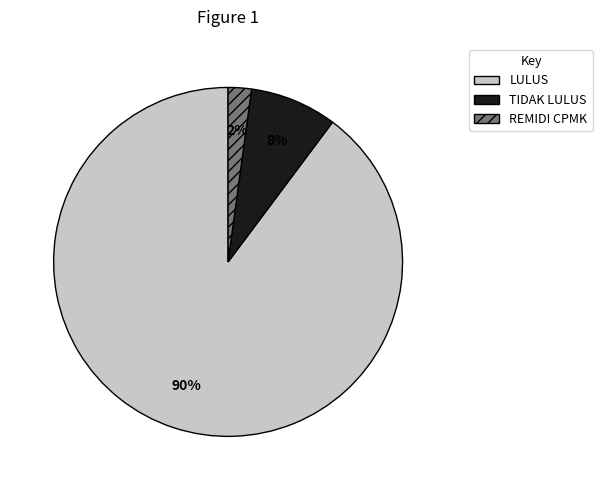

To the nearest percent, what is the difference between the largest and smallest slice percentages?

88%